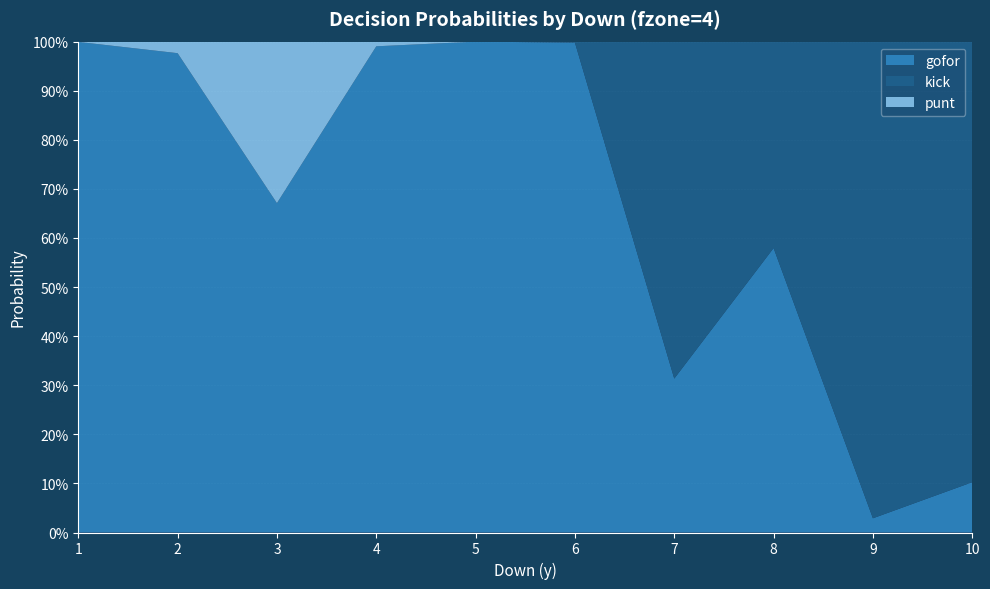

Reading left to right, list all the values displayed in this chart.

gofor: 1.0	1.0	0.7	1.0	1.0	1.0	0.3	0.6	0.0	0.1
kick: 0.0	0.0	0.0	0.0	0.0	0.0	0.7	0.4	1.0	0.9
punt: 0.0	0.0	0.3	0.0	0.0	0.0	0.0	0.0	0.0	0.0